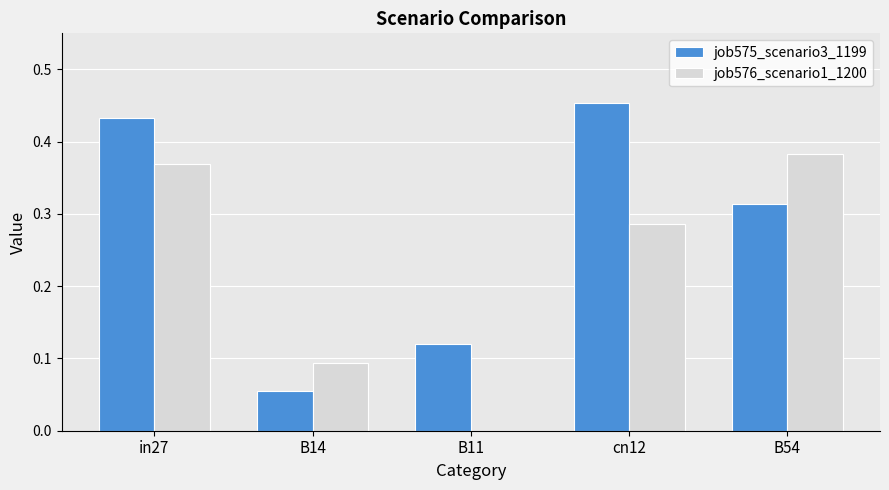

Which series changed the most between B14 and B54?

job576_scenario1_1200